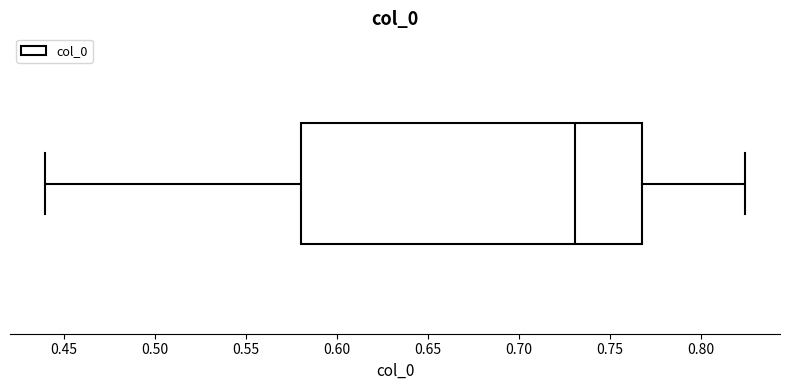

Transcribe this box plot: give where the median line is, the range the box spans, and where the two whiskers end, as read against the x-axis. The values are not printed on the chart, so give them approximately, as read against the axis.

median 0.730, box 0.580 to 0.770, whiskers 0.440 to 0.825